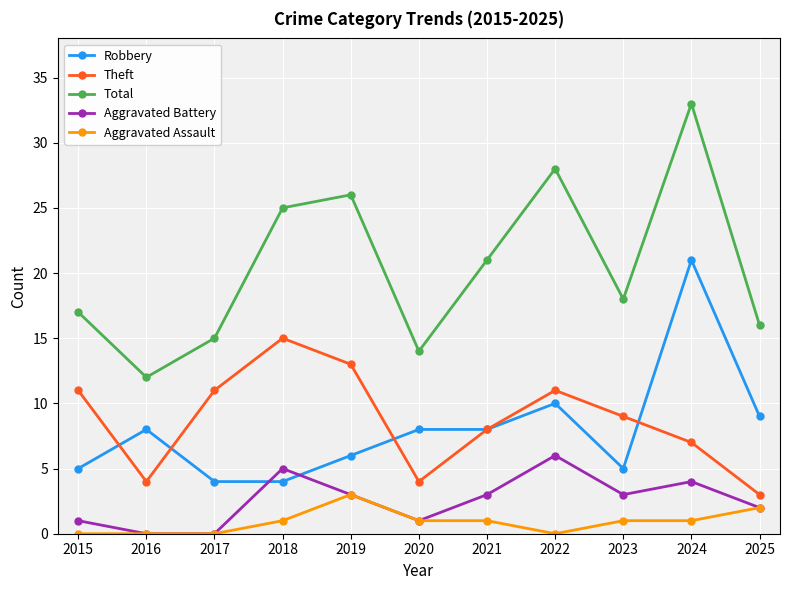

Is the value of Total at 2025 greater than the value of Aggravated Assault at 2021?

Yes